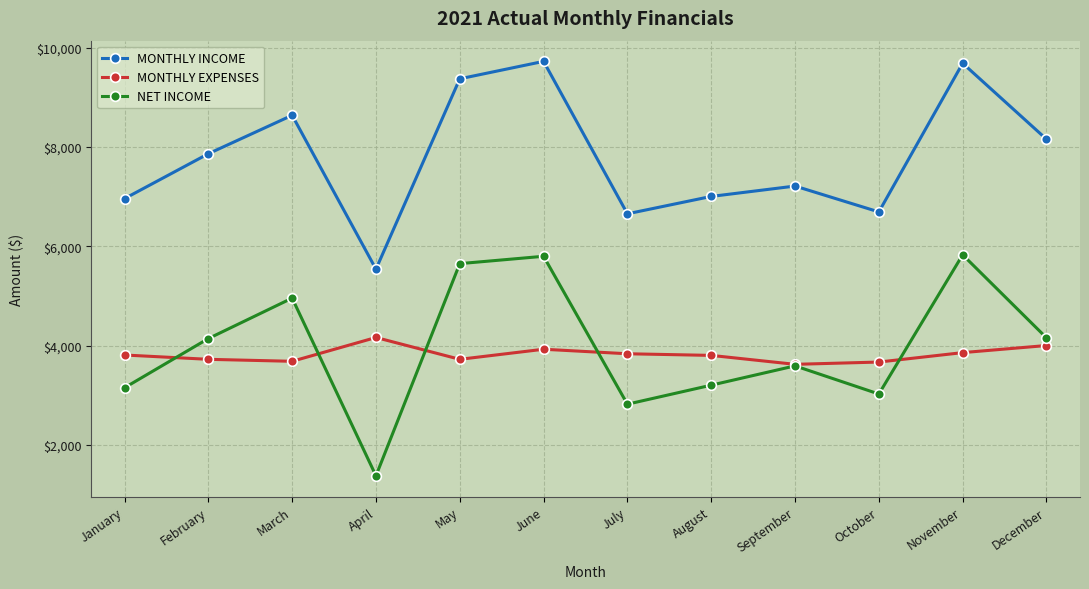

Is it true that NET INCOME equals 5800 at June?

True